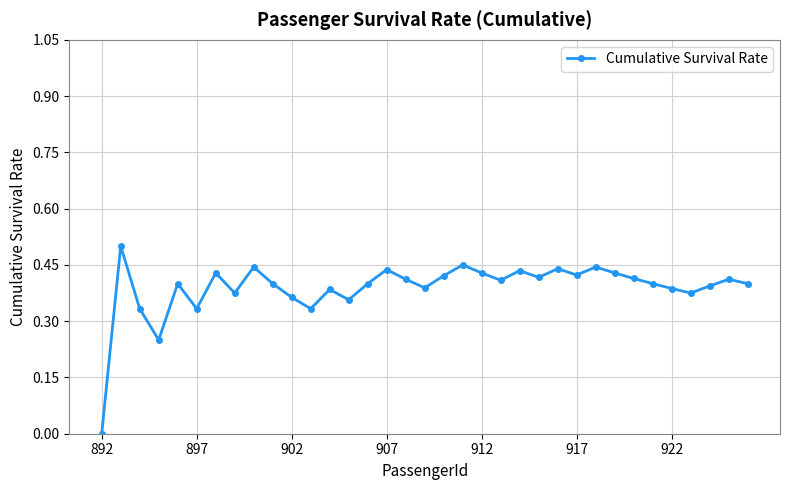

Is this an area chart (filled region under the line)?

No